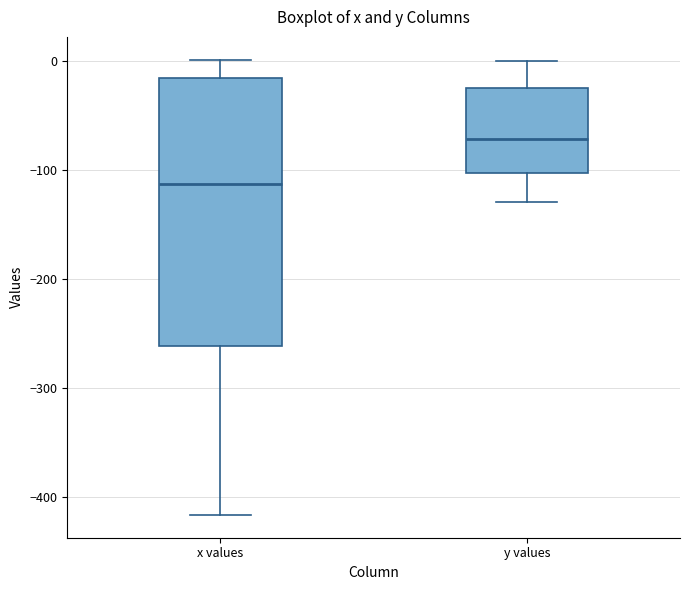

Which box is the tallest, from its lower edge to its upper edge?

x values